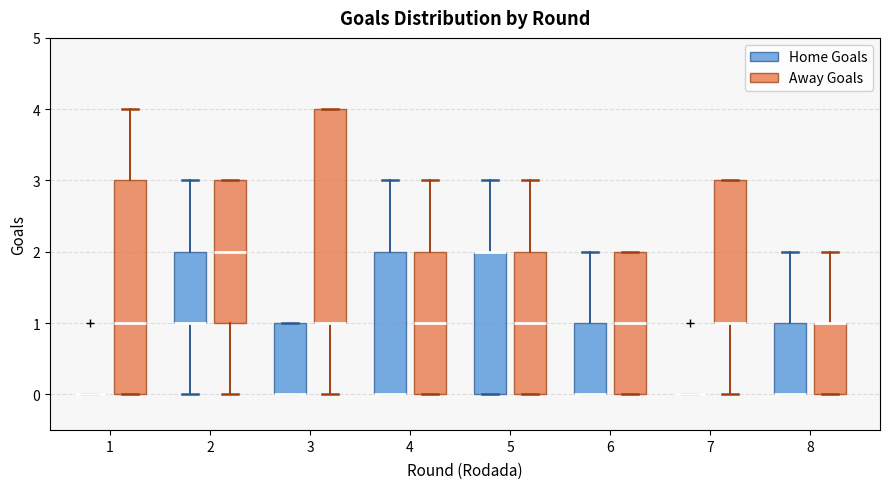

Reading left to right, read every box against the y-axis: the position of its median line, the range the box covers, and the ends of its whiskers. The values are not printed on the chart, so give them approximately, as read against the axis.

1 (Home Goals): box collapsed to a line at 0, whiskers 0 to 0
1 (Away Goals): median 1, box 0 to 3, whiskers 0 to 4
2 (Home Goals): median 1 (drawn on the box's lower edge), box 1 to 2, whiskers 0 to 3
2 (Away Goals): median 2, box 1 to 3, whiskers 0 to 3
3 (Home Goals): median 0 (drawn on the box's lower edge), box 0 to 1, whiskers 0 to 1
3 (Away Goals): median 1 (drawn on the box's lower edge), box 1 to 4, whiskers 0 to 4
4 (Home Goals): median 0 (drawn on the box's lower edge), box 0 to 2, whiskers 0 to 3
4 (Away Goals): median 1, box 0 to 2, whiskers 0 to 3
5 (Home Goals): median 2 (drawn on the box's upper edge), box 0 to 2, whiskers 0 to 3
5 (Away Goals): median 1, box 0 to 2, whiskers 0 to 3
6 (Home Goals): median 0 (drawn on the box's lower edge), box 0 to 1, whiskers 0 to 2
6 (Away Goals): median 1, box 0 to 2, whiskers 0 to 2
7 (Home Goals): box collapsed to a line at 0, whiskers 0 to 0
7 (Away Goals): median 1 (drawn on the box's lower edge), box 1 to 3, whiskers 0 to 3
8 (Home Goals): median 0 (drawn on the box's lower edge), box 0 to 1, whiskers 0 to 2
8 (Away Goals): median 1 (drawn on the box's upper edge), box 0 to 1, whiskers 0 to 2